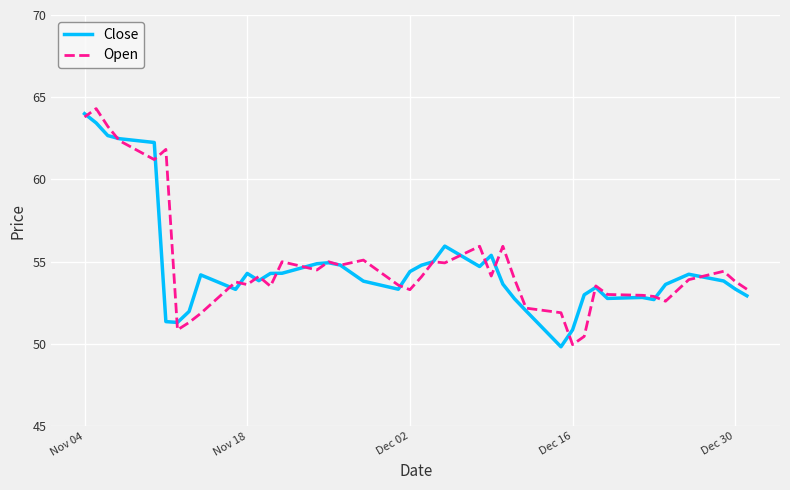

At which label does Open first exceed 53?

Nov 04